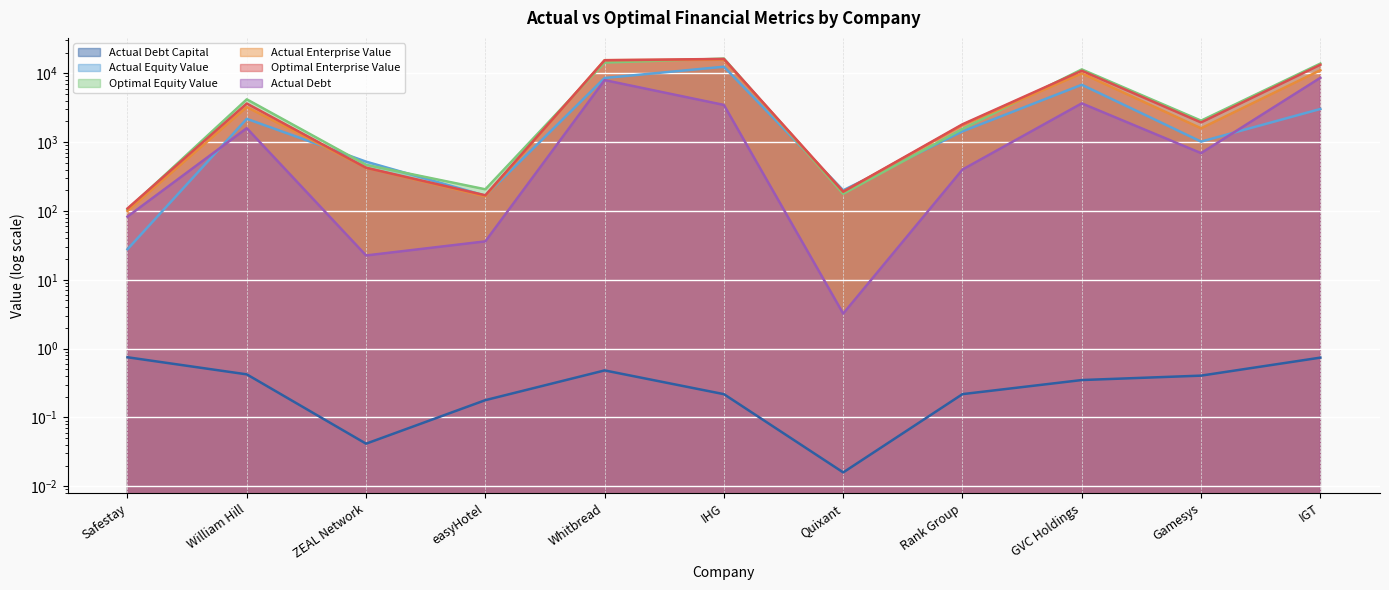

Where does the optimal_enterprise_value series first go above 1931?

William Hill